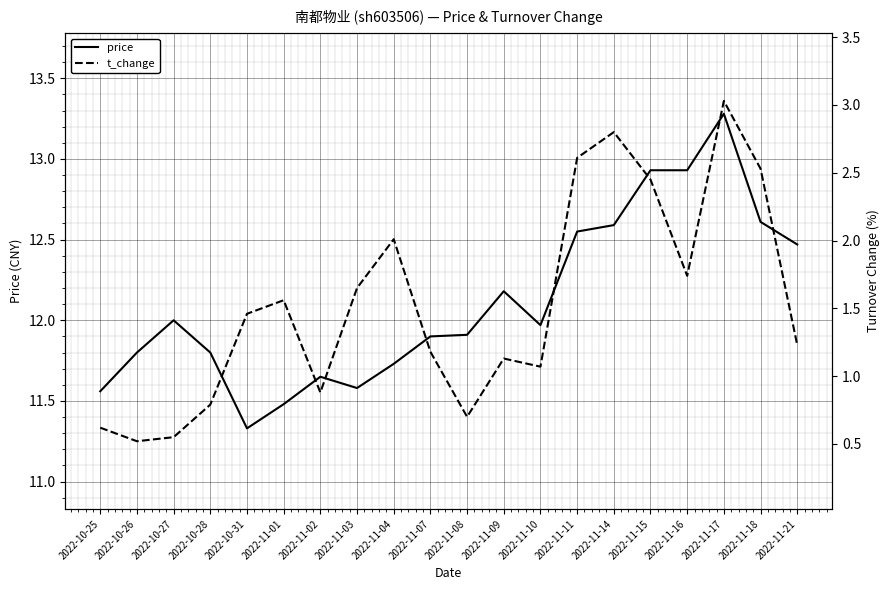

Rank the series by their average value, from lowest to highest.

t_change, price